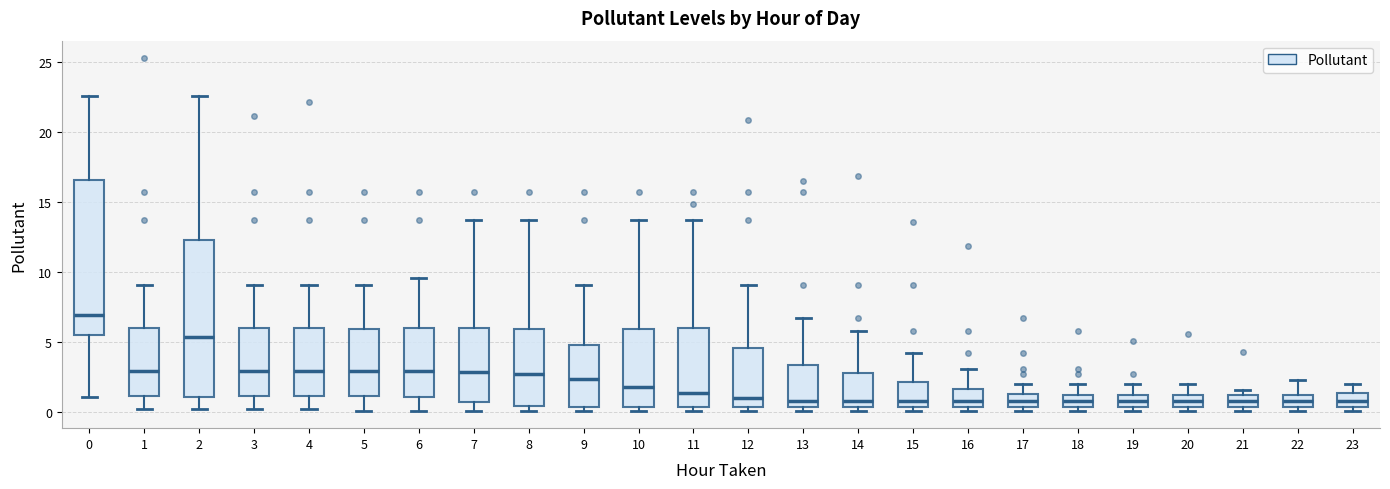

Where does the upper whisker of the box at x = 1 end on the y-axis? The values are not printed on the chart, so give them approximately, as read against the axis.

9.0